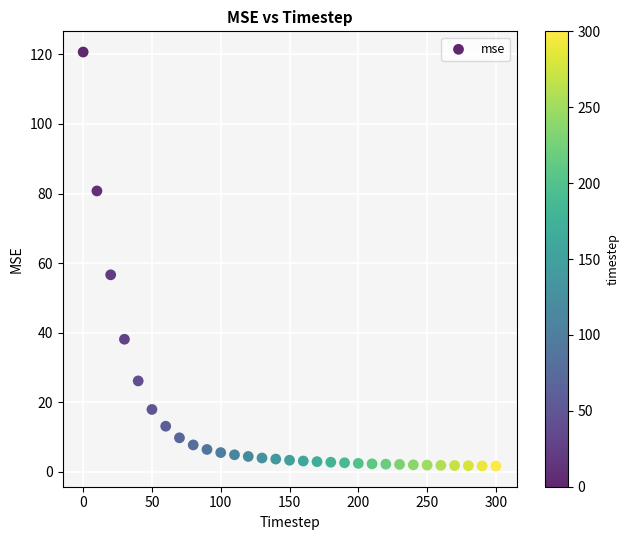

What Y value in the scatter plot is closest to 61?

56.6